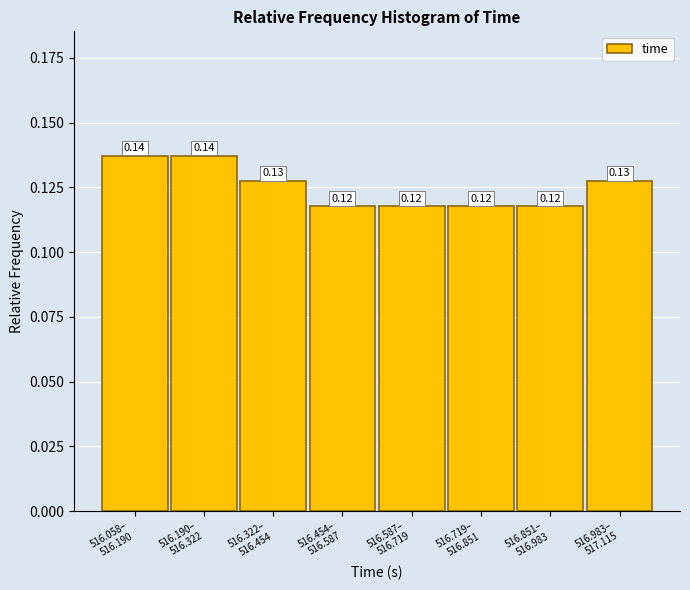

What is the sum of all values?

1.0